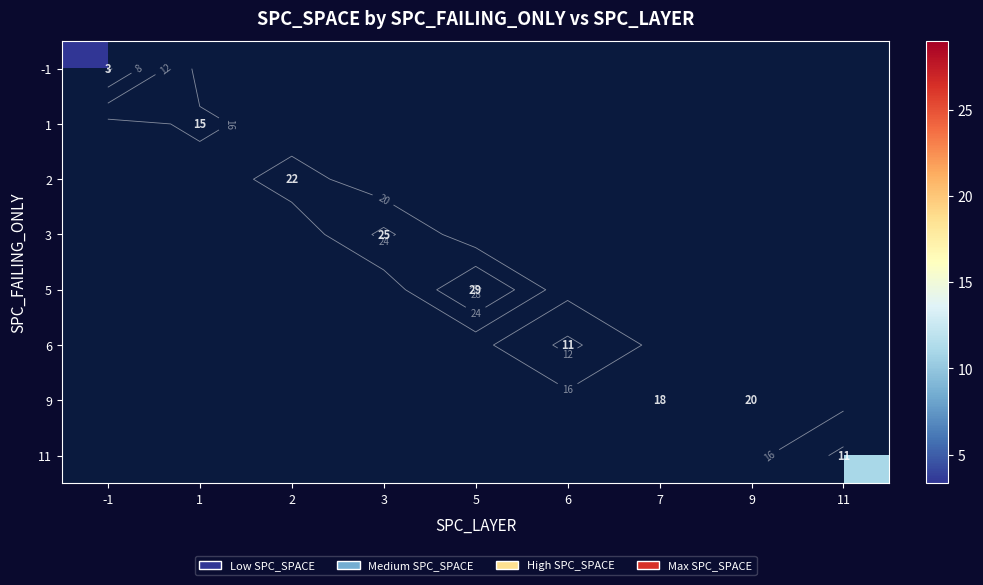

Which label corresponds to the smallest value in the chart?

-1